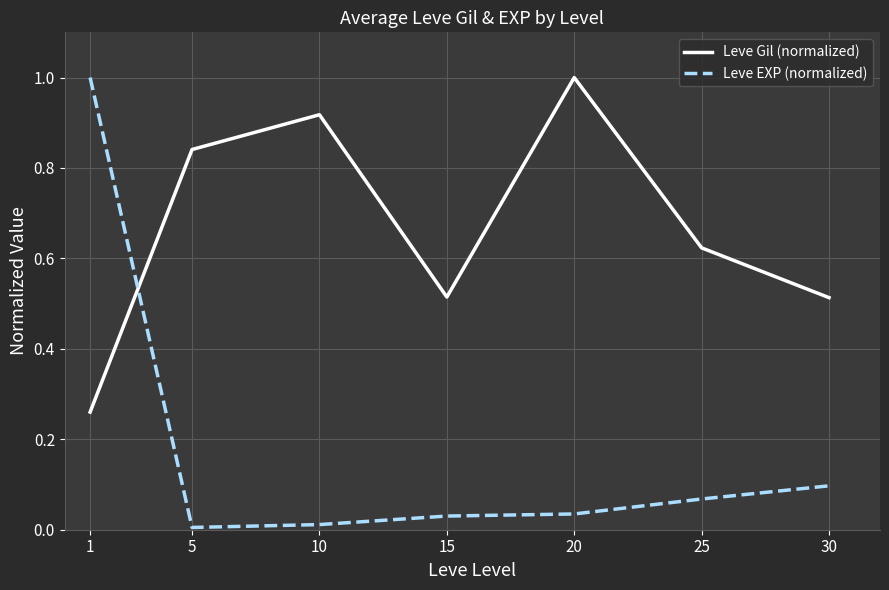

Does the chart display data point markers on the line(s)?

No